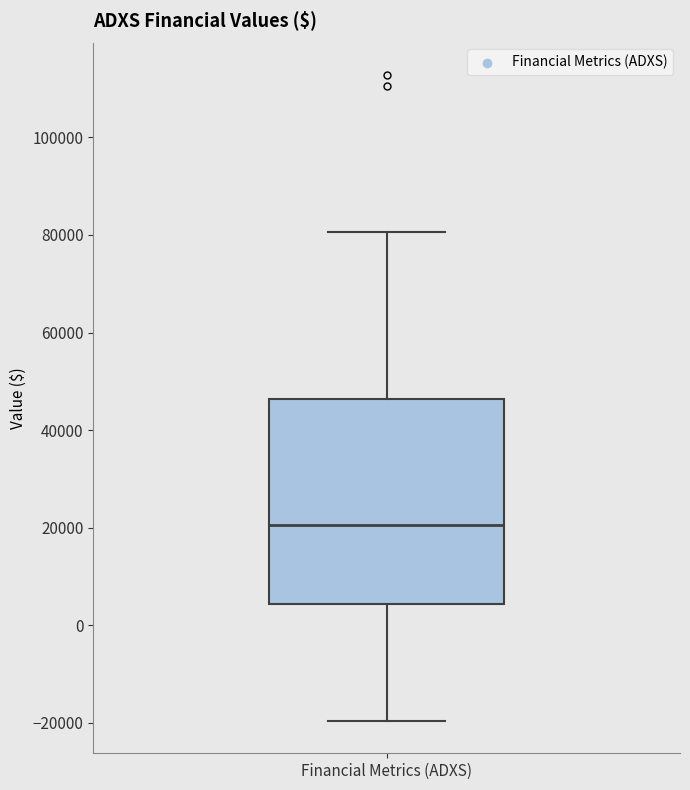

Transcribe this box plot: give where the median line is, the range the box spans, and where the two whiskers end, as read against the y-axis. The values are not printed on the chart, so give them approximately, as read against the axis.

median 20000, box 4000 to 46000, whiskers -20000 to 80000